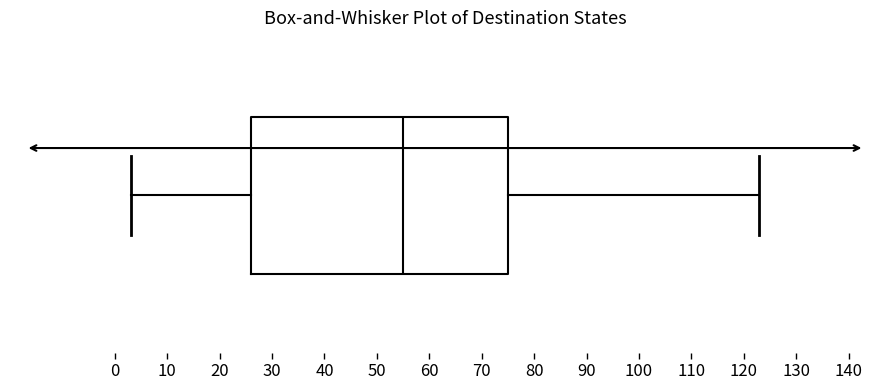

Where does the median line of the box sit on the x-axis? The values are not printed on the chart, so give them approximately, as read against the axis.

55